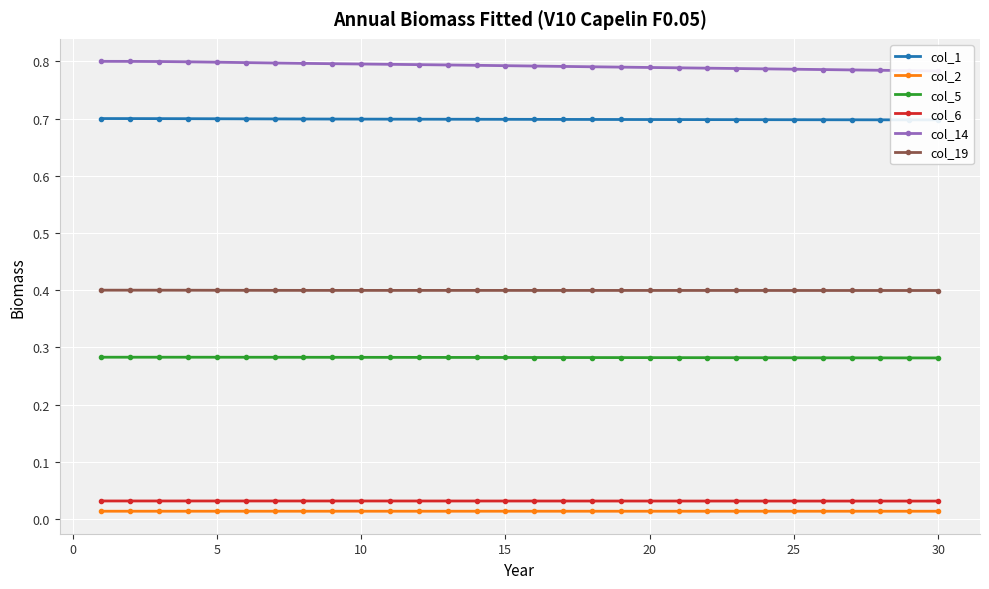

True or false: col_6 and col_5 intersect in this chart.

False